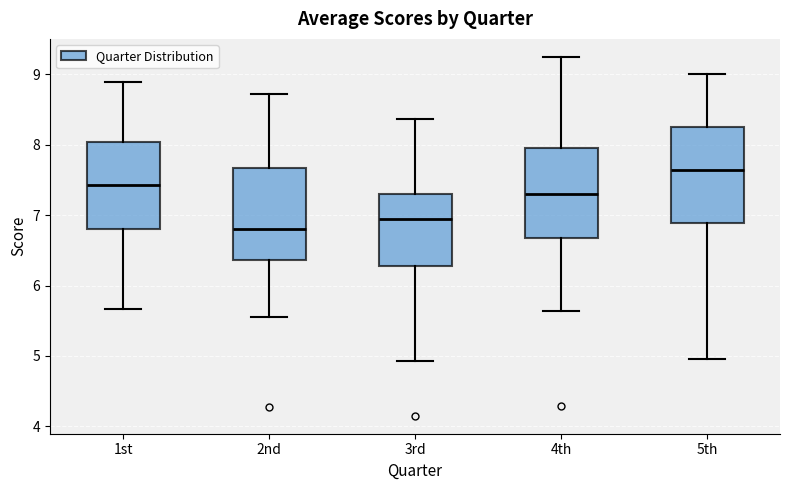

Where is the upper edge of the box for 3rd on the y-axis? The values are not printed on the chart, so give them approximately, as read against the axis.

7.3